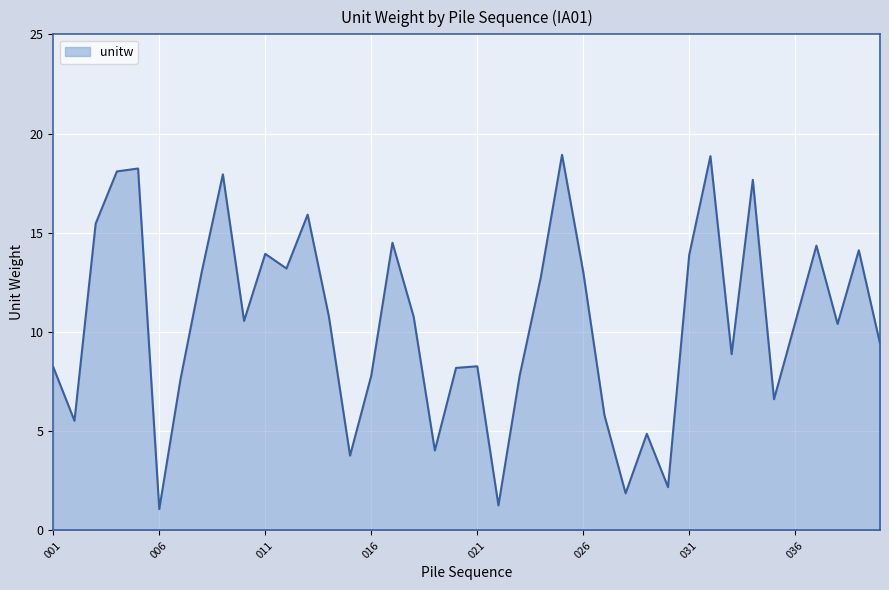

What is the minimum value shown in the chart?

1.1